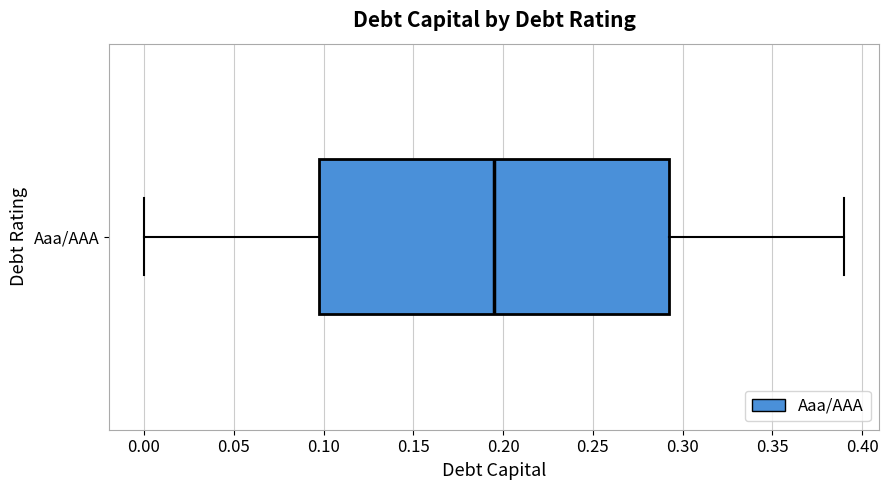

Where is the left edge of the box for Aaa/AAA on the x-axis? The values are not printed on the chart, so give them approximately, as read against the axis.

0.100